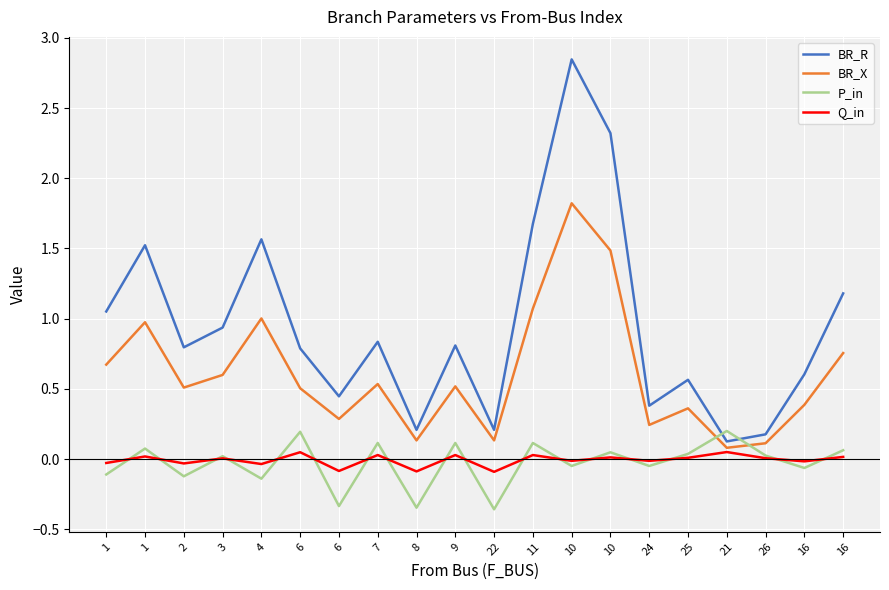

How many intersections are there between Q_in and P_in?

17